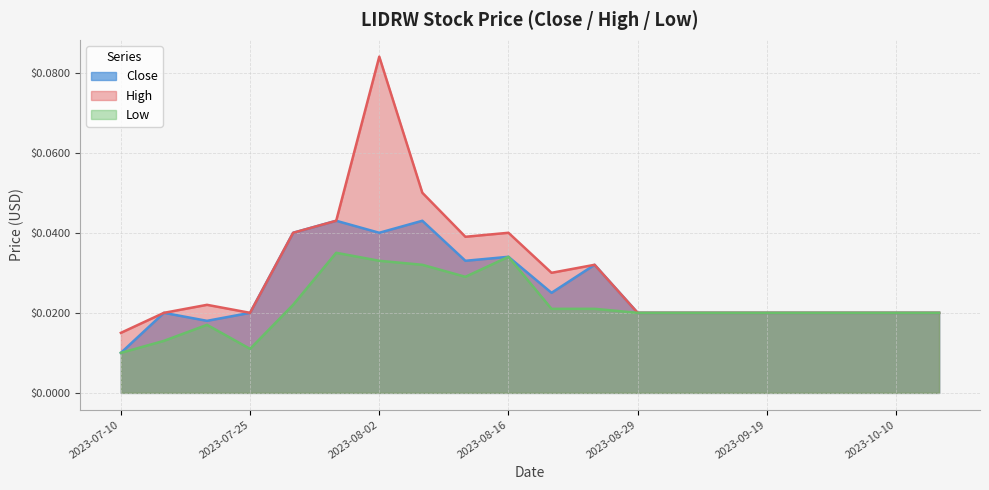

What is the sum of all High values?

0.6